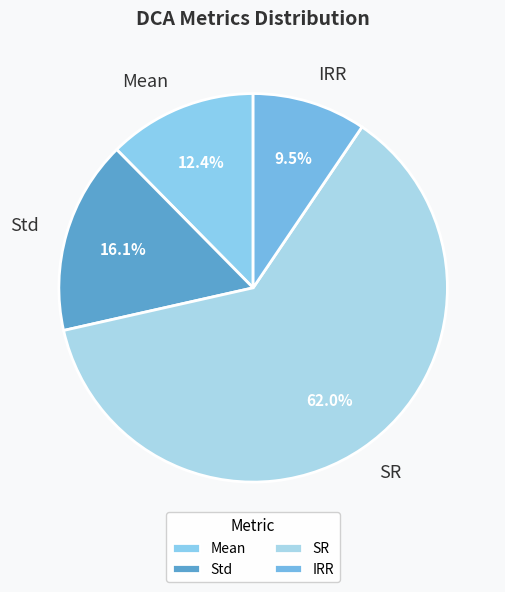

How many slices are in this pie chart?

4